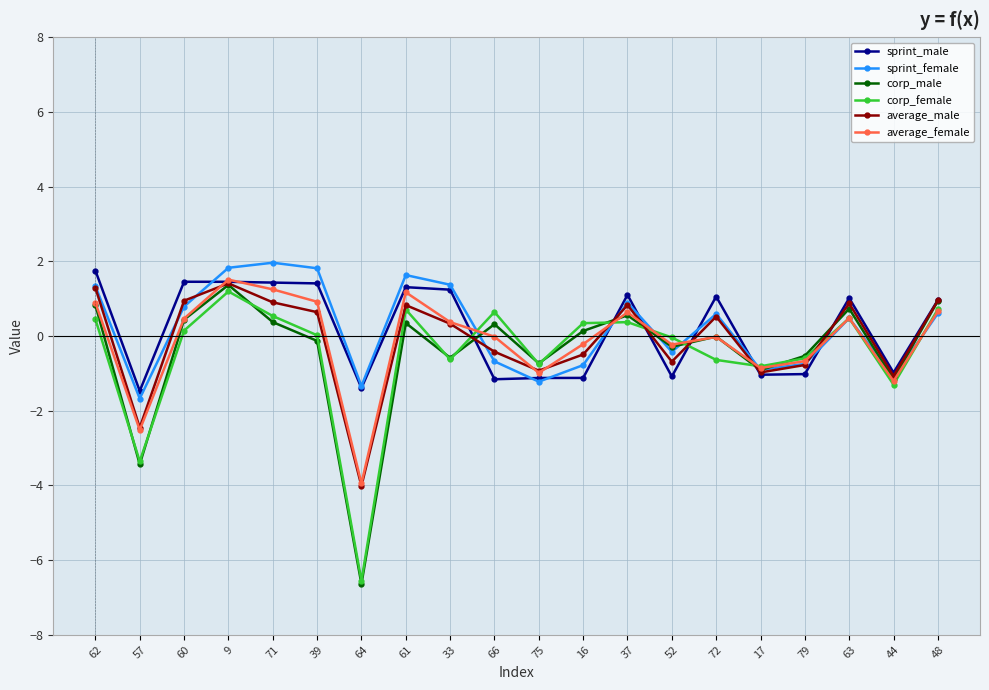

How many negative values does the sprint_female series have?

9